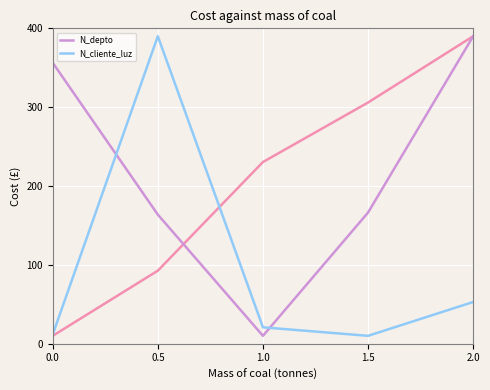

Which has a higher value, 0.5 or 2.0?

2.0